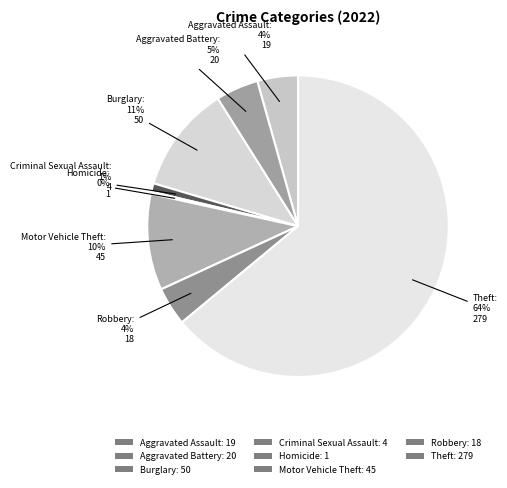

What is the majority slice?

Theft: 279